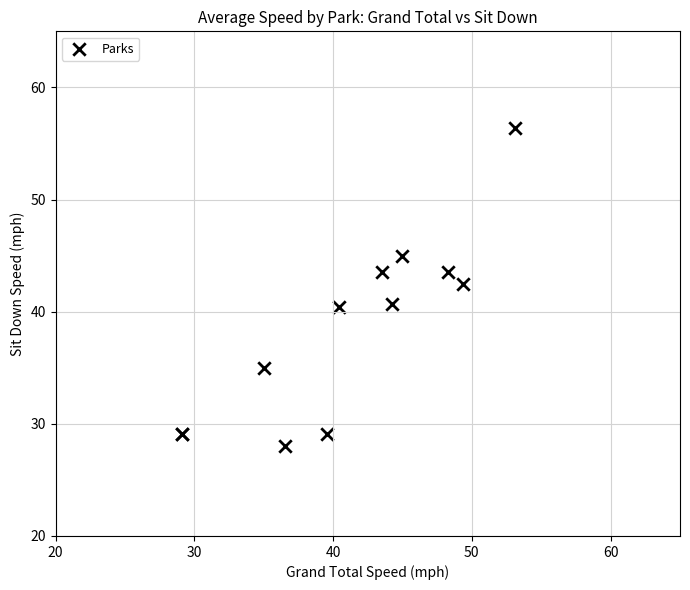

What Y value in the scatter plot is closest to 42?

42.5